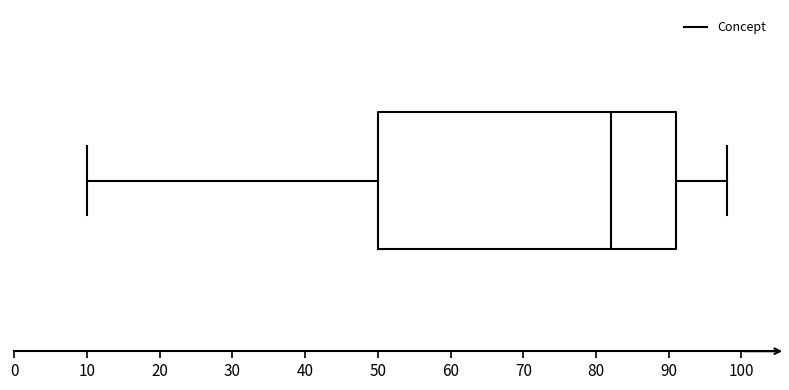

Transcribe this box plot: give where the median line is, the range the box spans, and where the two whiskers end, as read against the x-axis. The values are not printed on the chart, so give them approximately, as read against the axis.

median 82, box 50 to 91, whiskers 10 to 98